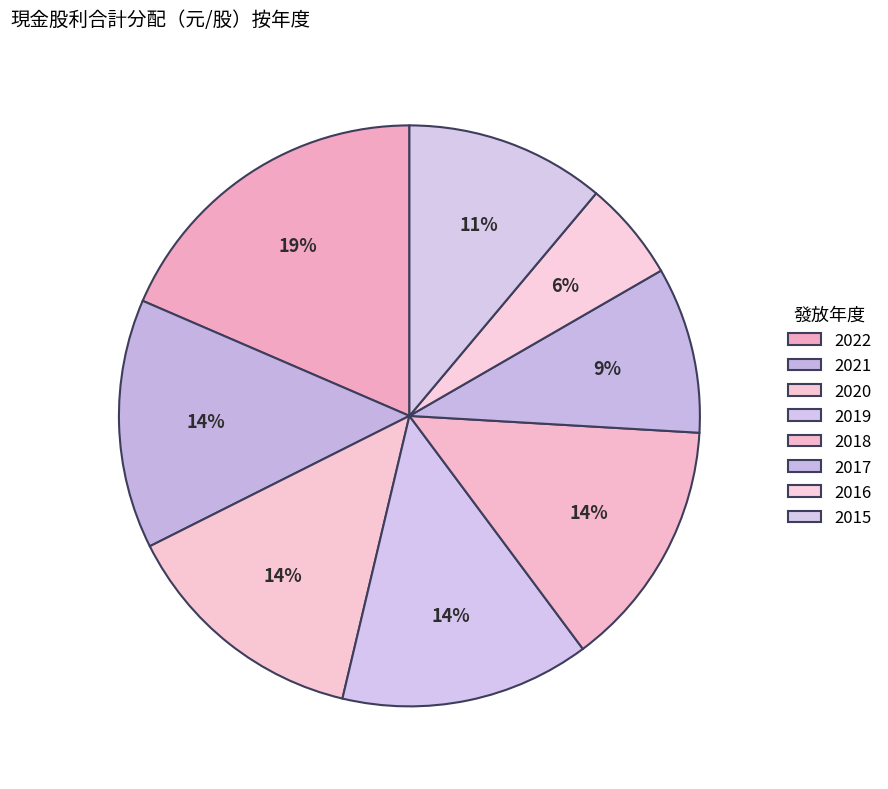

How many segments does this pie chart have?

8